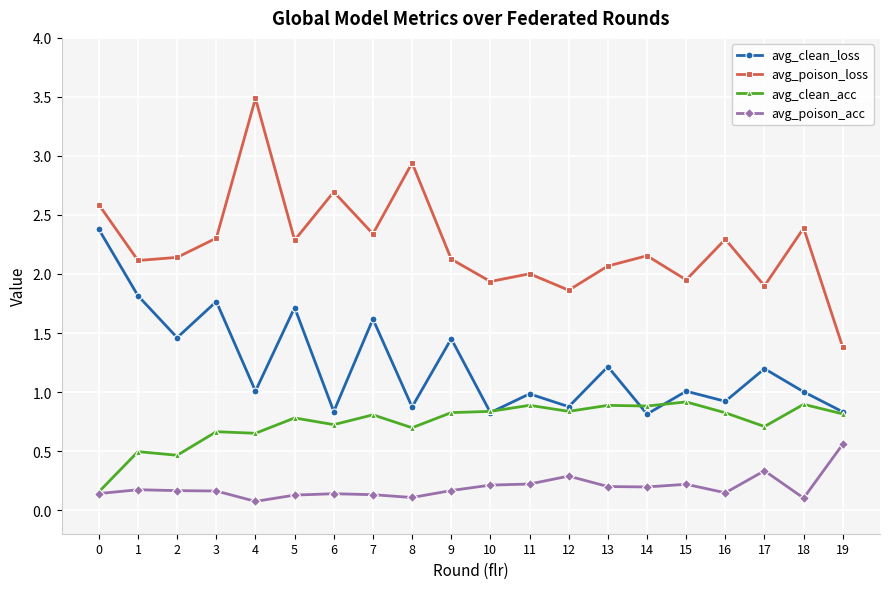

At which category does the chart reach its peak across all series?

4